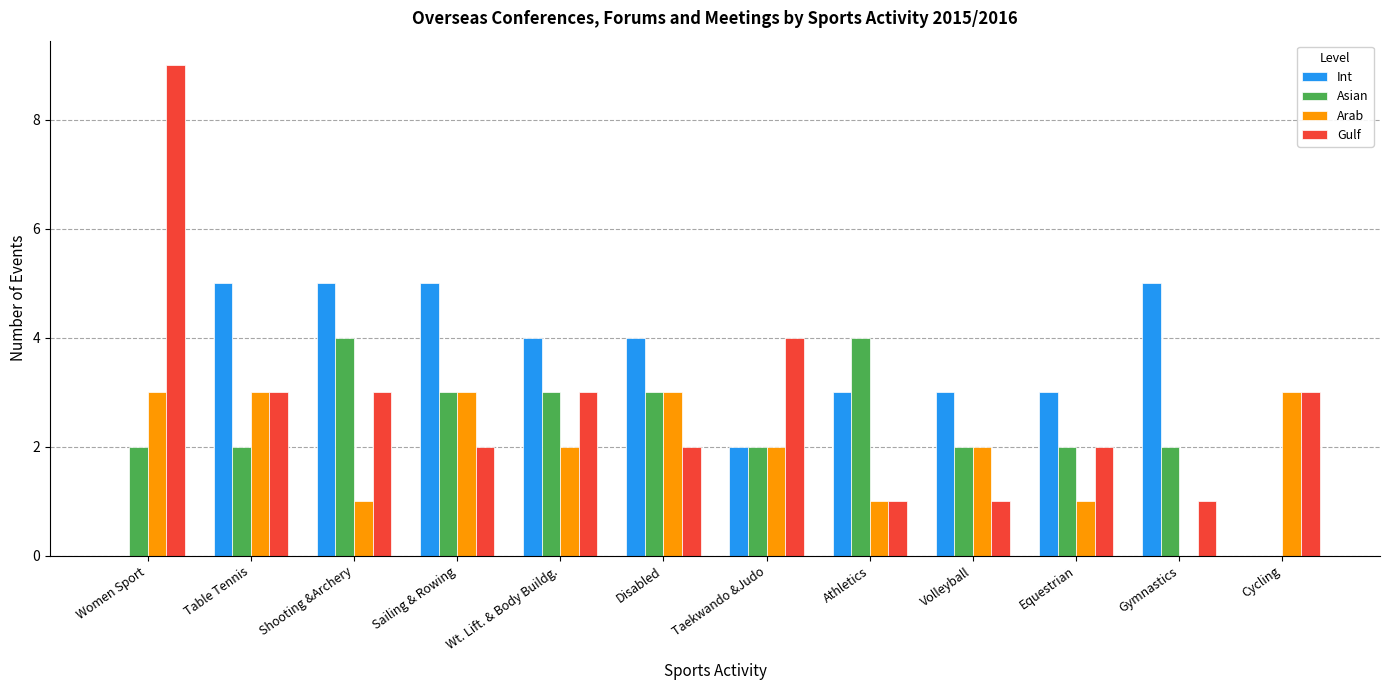

What is the approximate value of Arab at Cycling?

3